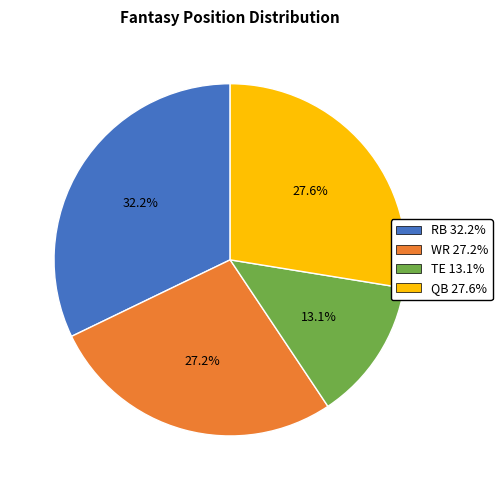

To the nearest percent, what percentage of the pie is RB?

32%